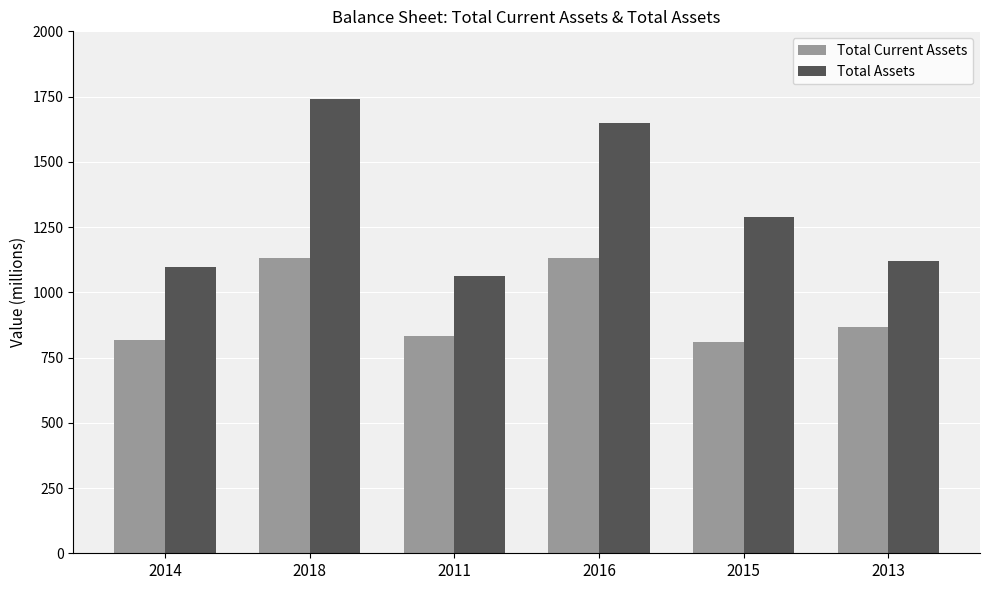

Which series has the largest range (max minus min)?

Total Assets